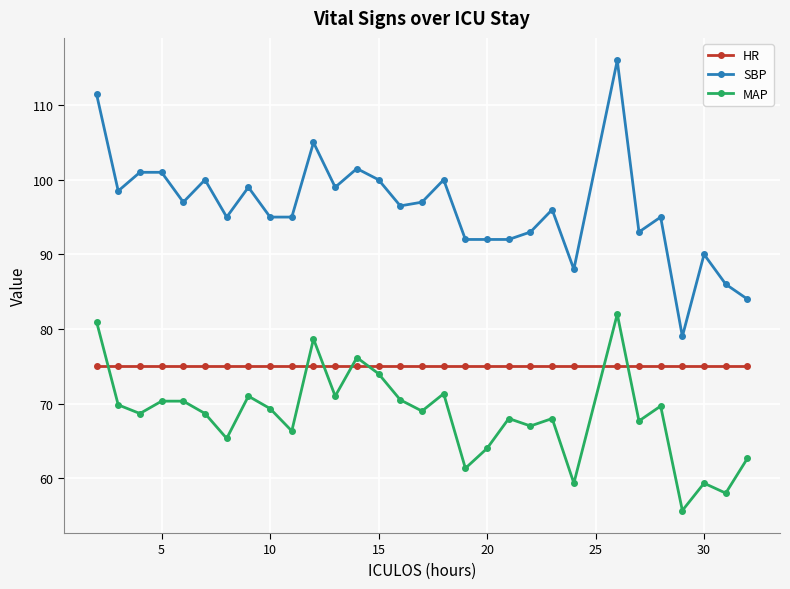

What is the value of the HR point at the 4th from the left?

75.0